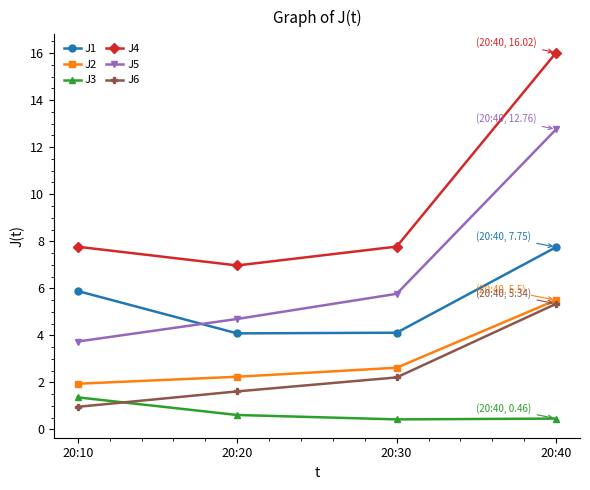

Rank the series by their maximum value, from highest to lowest.

J4, J5, J1, J2, J6, J3